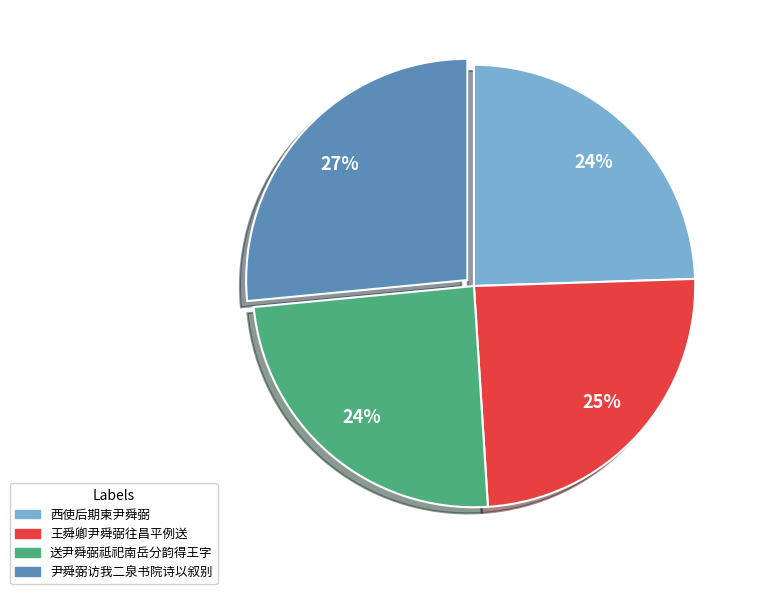

What is the largest slice in the pie chart?

尹舜弼访我二泉书院诗以叙别